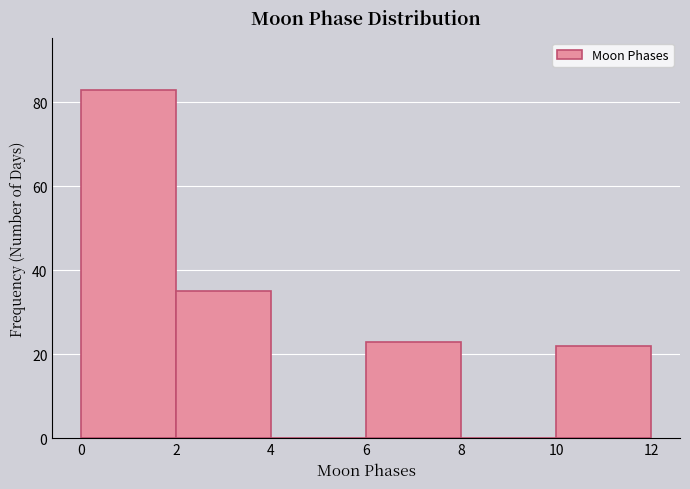

How tall is the bar that spans 2 to 4 on the x-axis? The values are not printed on the chart, so give them approximately, as read against the axis.

36